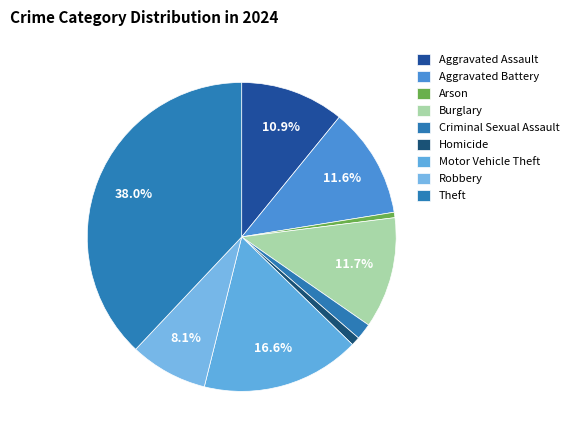

How many slices are in this pie chart?

9